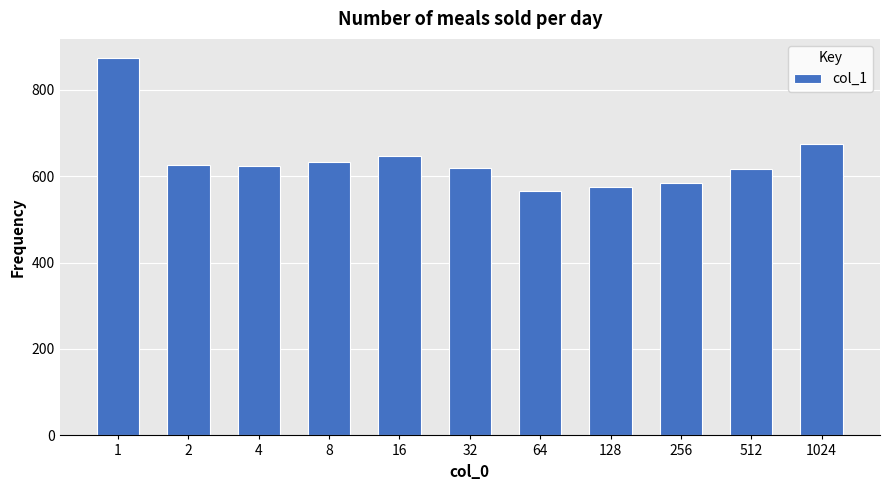

What is the difference between the values at 1 and 64?

308